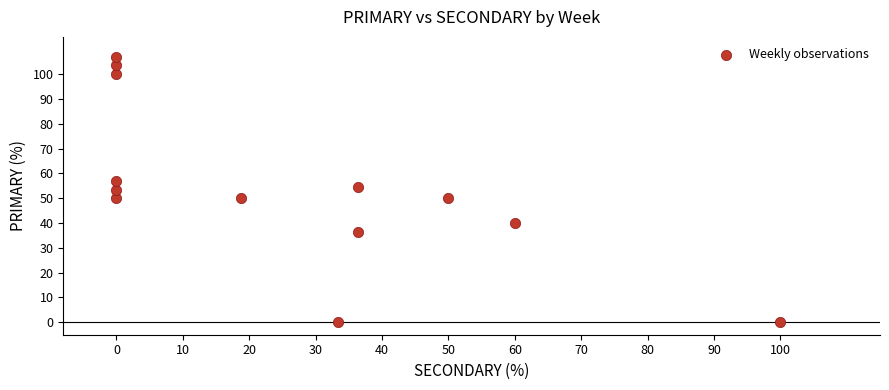

What is the range of X values (max minus min)?

100.0